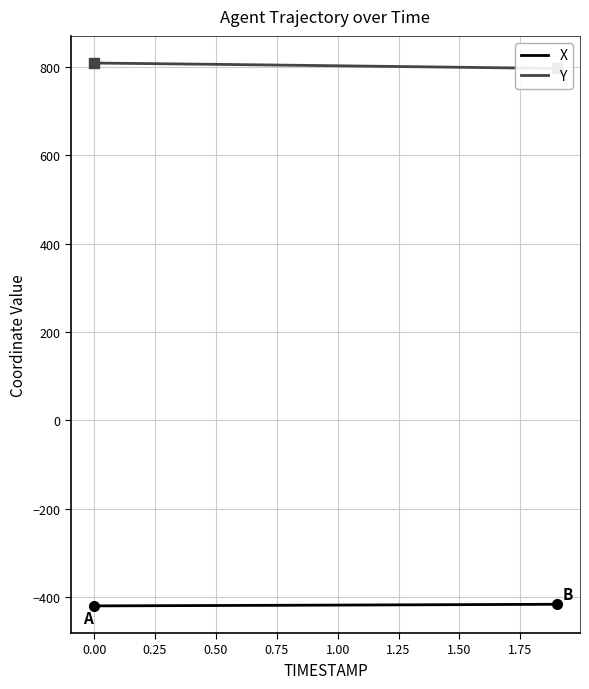

True or false: X and Y intersect in this chart.

False